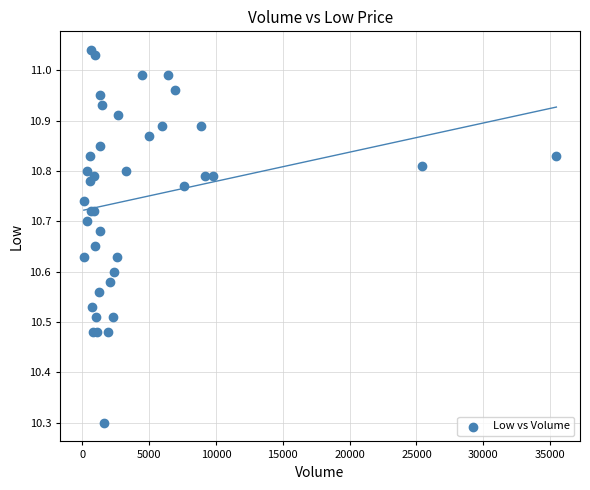

What Y value in the scatter plot is closest to 10?

10.3